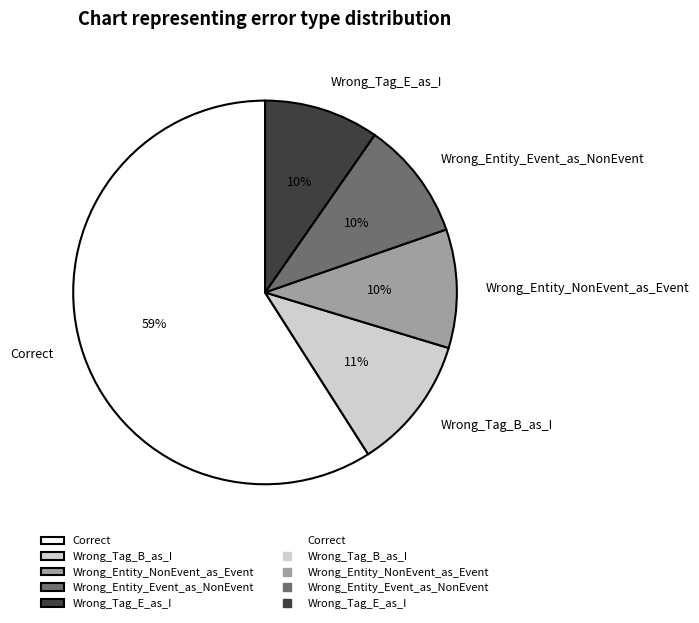

Combined, do Correct and Wrong_Tag_E_as_I account for over 50%?

Yes